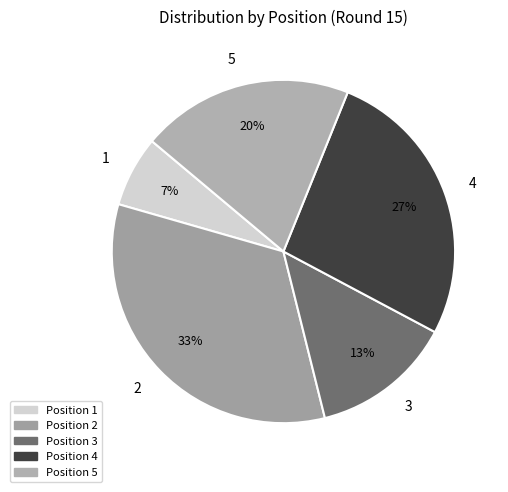

Combined, do 3 and 4 account for over 50%?

No